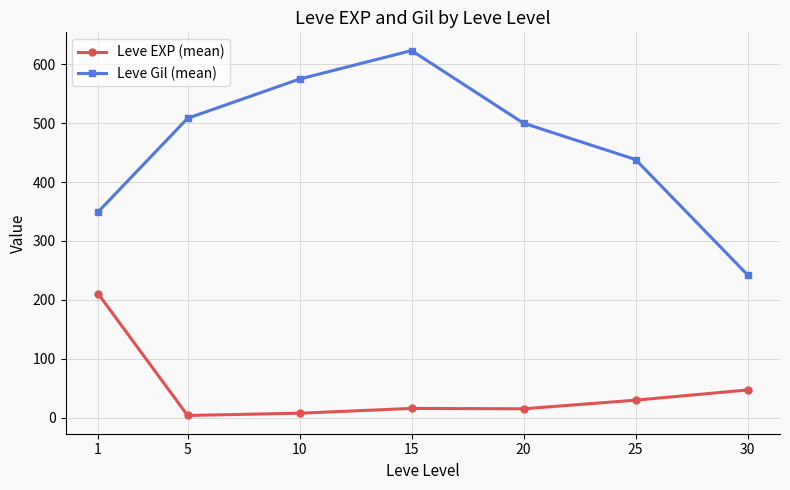

Read the Leve EXP (mean) value at 1.

210.7